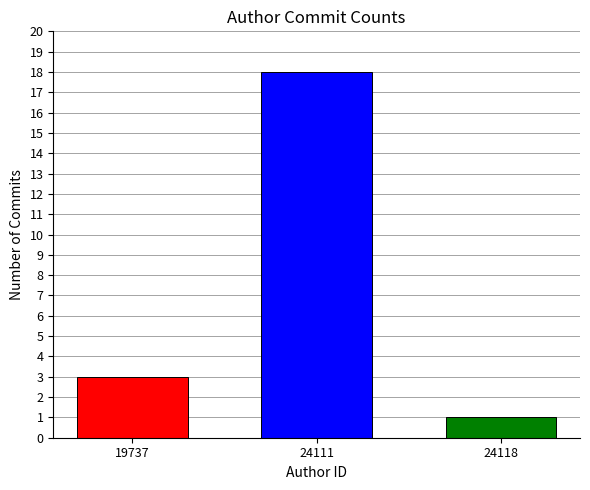

Reading left to right, what are all the values shown in this chart?

3	18	1